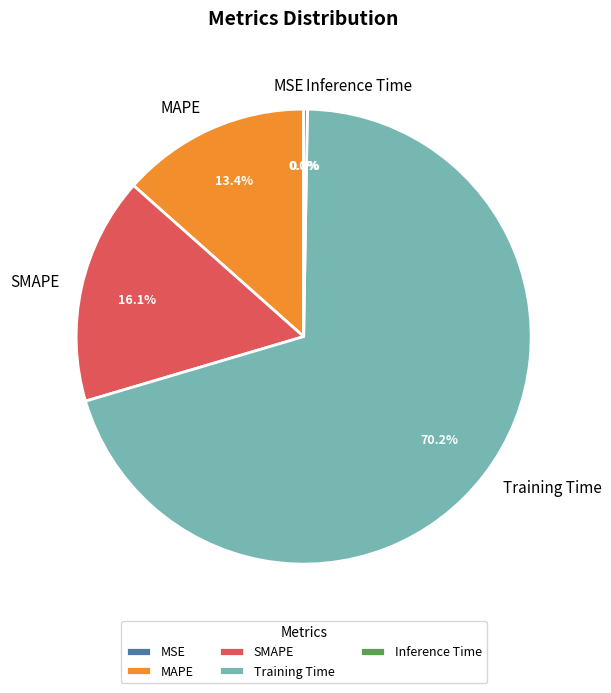

What is the largest slice in the pie chart?

Training Time